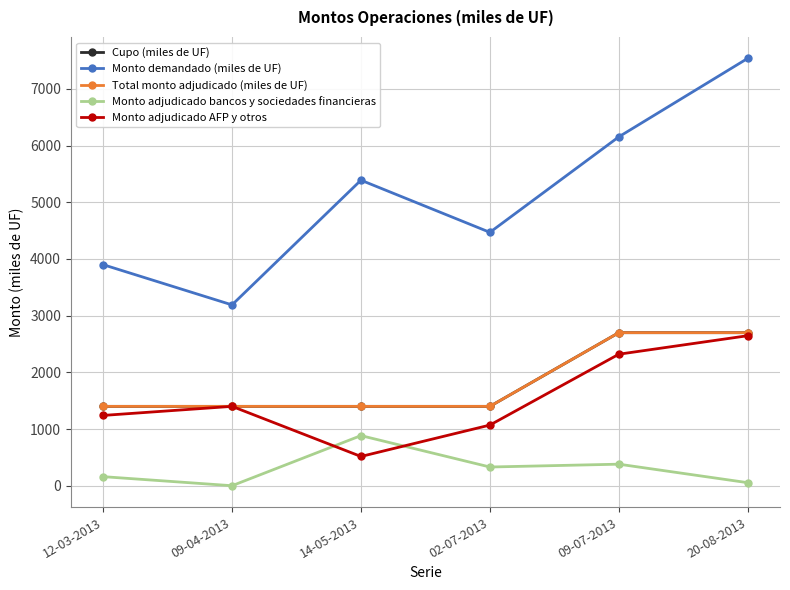

True or false: Monto demandado (miles de UF) and Total monto adjudicado (miles de UF) intersect in this chart.

False